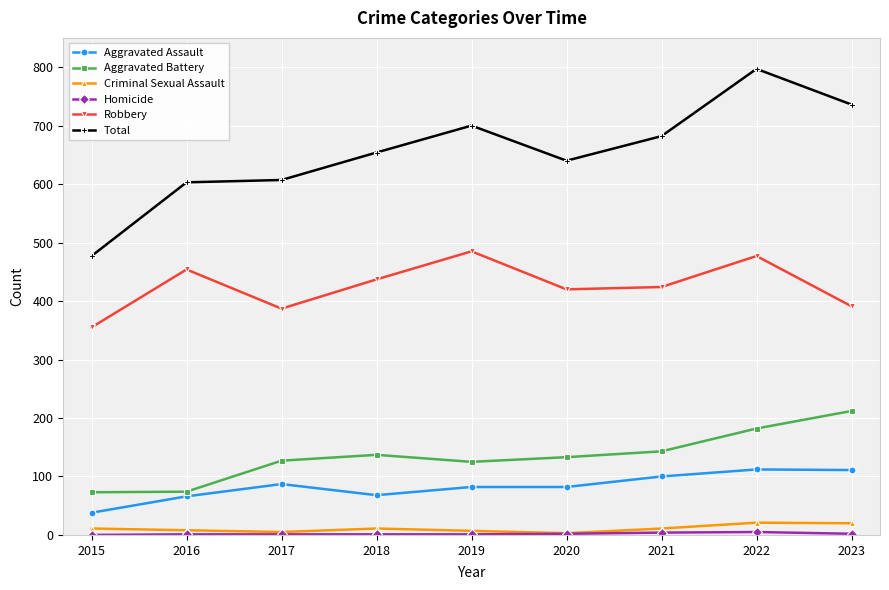

At which category does the chart reach its peak across all series?

2022